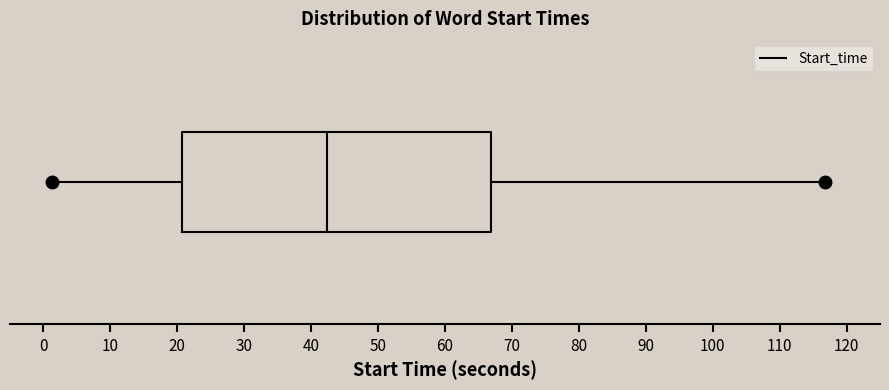

Read this box plot against the x-axis: the position of the median line, the range covered by the box, and the ends of both whiskers. The values are not printed on the chart, so give them approximately, as read against the axis.

median 42, box 21 to 67, whiskers 1 to 117